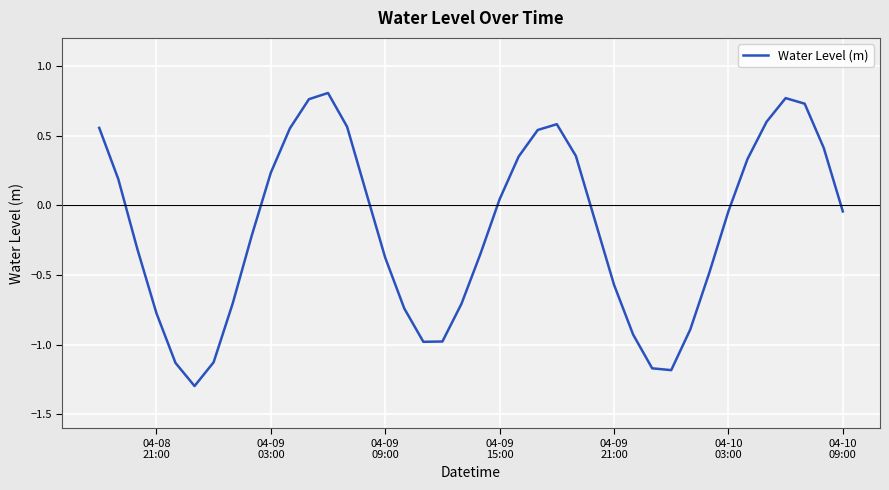

What is the smallest value displayed?

-1.3